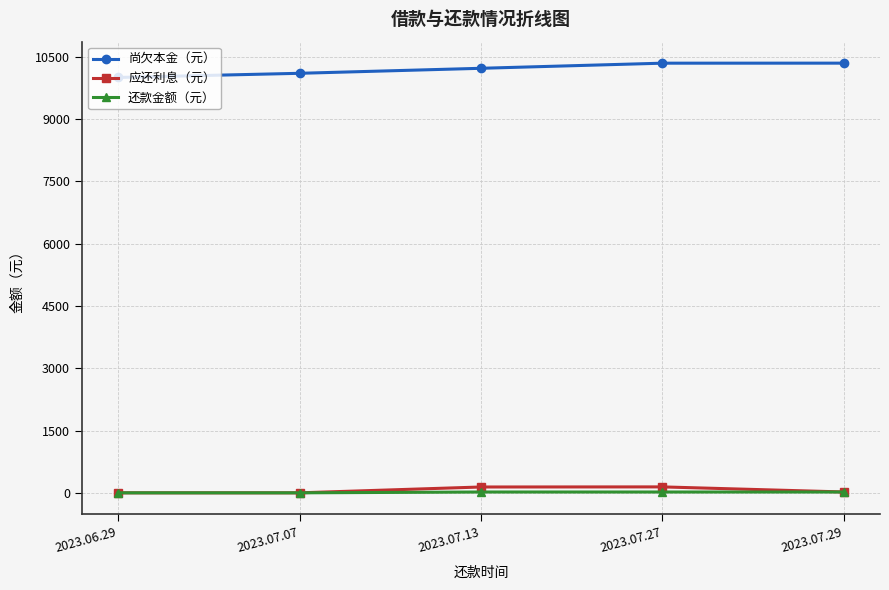

What is the difference between the highest and lowest values at 2023.07.29?

10324.4